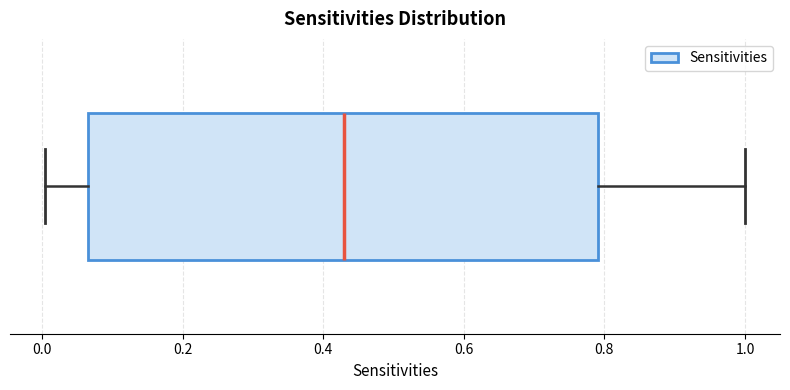

Where does the left whisker of the box end on the x-axis? The values are not printed on the chart, so give them approximately, as read against the axis.

0.00